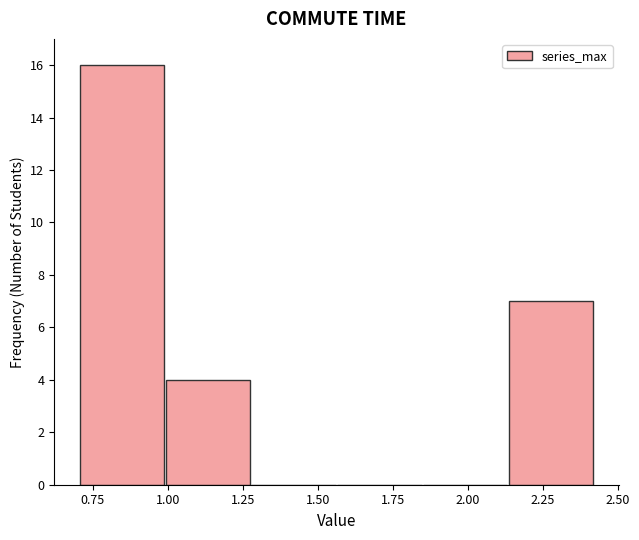

What is the height of the bar covering 1.00 to 1.30 on the x-axis? Neither the bar edges nor the heights are printed on the chart, so give them approximately, as read against the axes.

4